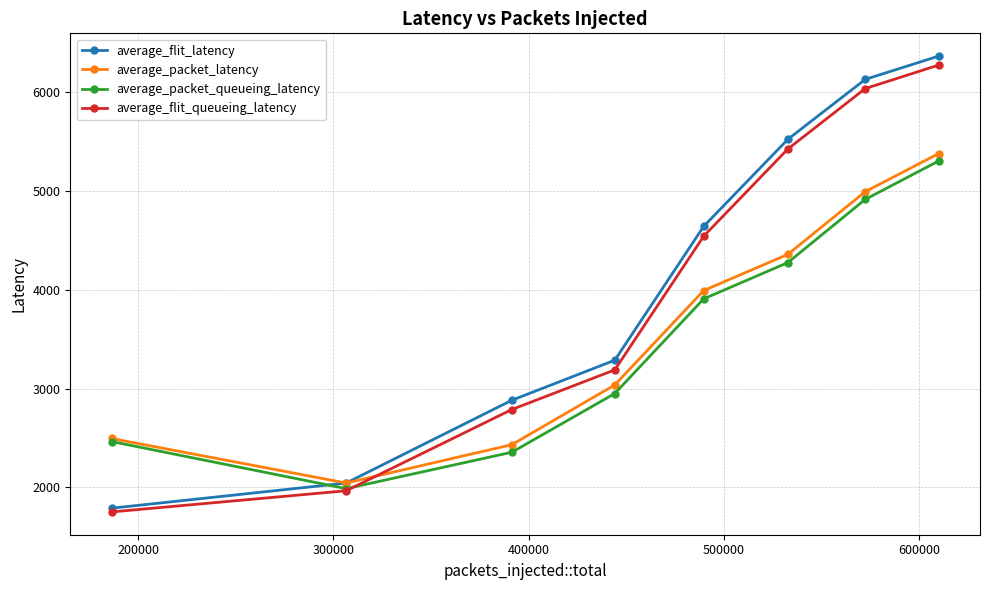

After their last crossing, which series has the higher values: average_flit_latency or average_packet_queueing_latency?

average_flit_latency